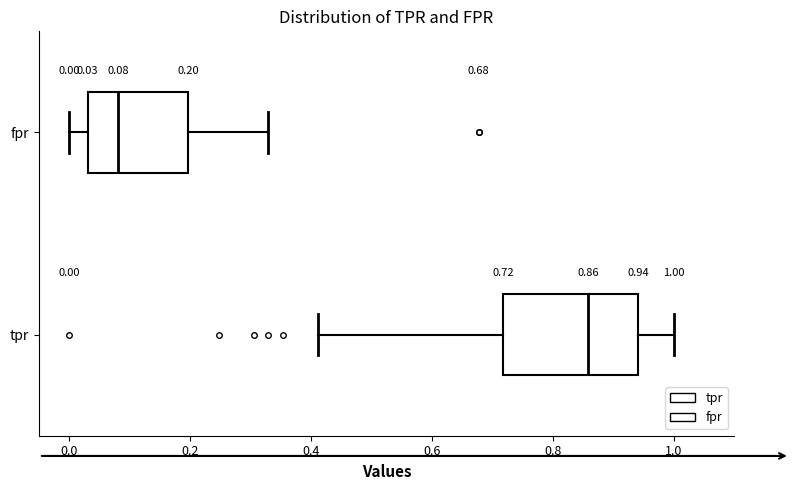

Which box is the widest, from its left edge to its right edge?

tpr